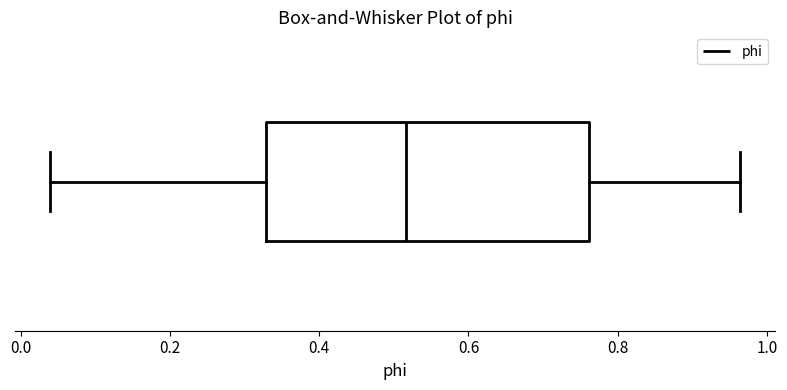

Transcribe this box plot: give where the median line is, the range the box spans, and where the two whiskers end, as read against the x-axis. The values are not printed on the chart, so give them approximately, as read against the axis.

median 0.52, box 0.32 to 0.76, whiskers 0.04 to 0.96